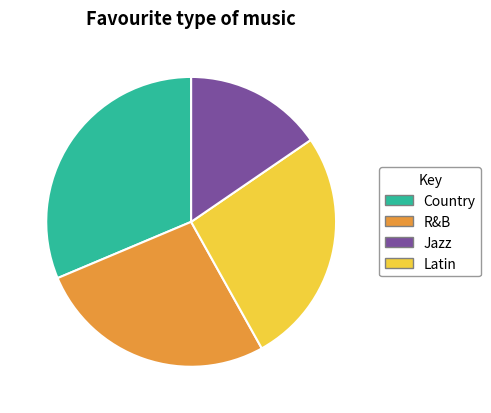

Is there any slice that represents more than half of the pie?

No